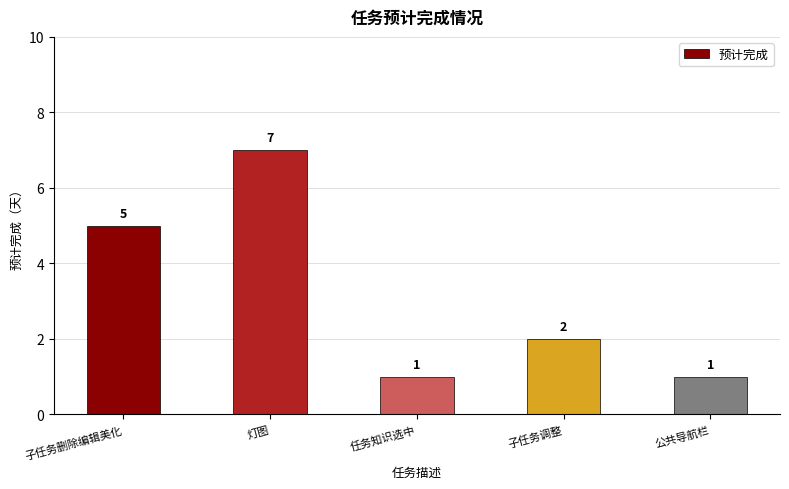

What is the label of the 2nd bar from the right?

子任务调整